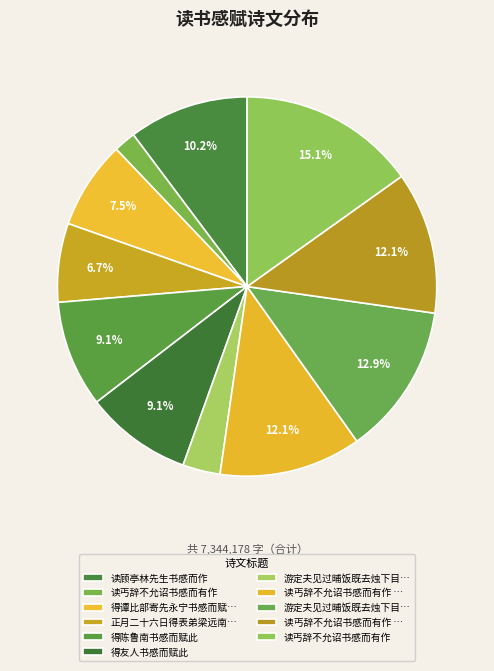

Count the number of slices in the pie.

11